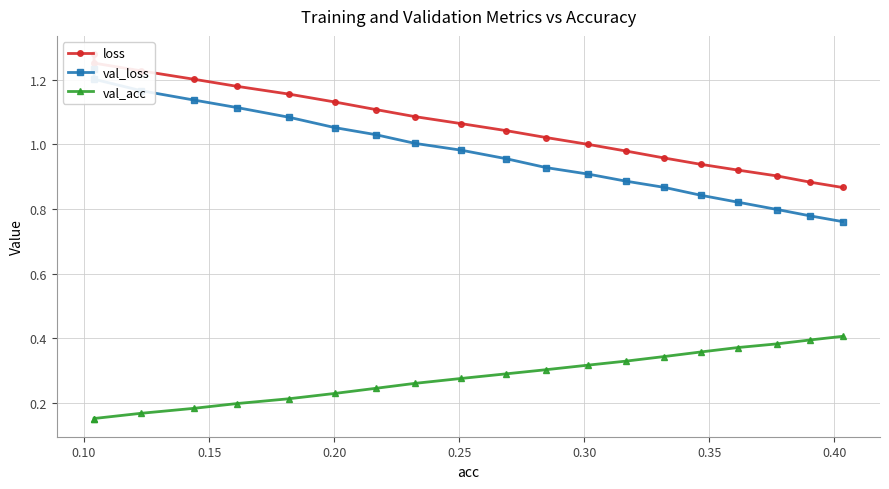

How many val_acc values are between 0 and 1?

20